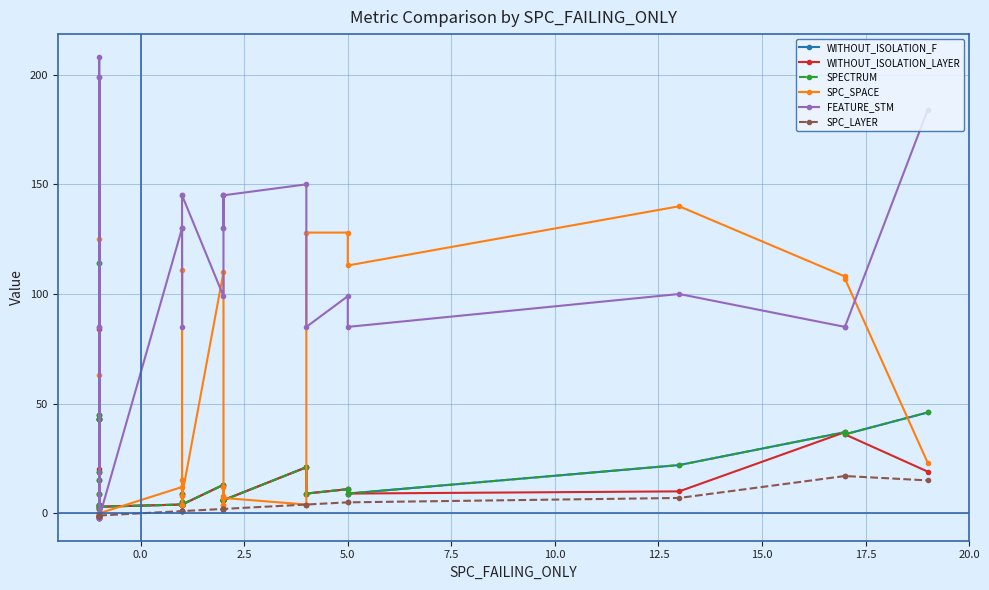

Reading right to left, list all the values displayed in this chart.

WITHOUT_ISOLATION_F: 46	36	37	22	9	11	9	21	6	6	6	6	6	13	4	5	4	9	4	4	3	4	43	2	114	3	4	43	45	15	43	19	9
WITHOUT_ISOLATION_LAYER: 19	36	37	10	9	11	9	21	6	6	6	6	6	13	4	5	4	9	4	4	3	4	43	2	84	3	4	43	45	15	20	19	9
SPECTRUM: 46	36	37	22	9	11	9	21	6	6	6	6	6	13	4	5	4	9	4	4	3	4	43	2	114	3	4	43	45	15	43	19	9
SPC_SPACE: 23	107	108	140	113	128	128	4	7	12	4	4	8	110	8	4	15	111	4	12	0	0	125	0	63	0	0	0	0	0	0	0	0
FEATURE_STM: 184	85	85	100	85	99	85	150	145	130	130	145	145	99	145	145	130	85	130	130	-2	-2	85	-2	208	-2	-2	199	-2	-2	199	85	-2
SPC_LAYER: 15	17	17	7	5	5	4	4	2	2	2	2	2	2	1	1	1	1	1	1	-1	-1	-1	-1	-1	-1	-1	-1	-1	-1	-1	-1	-1